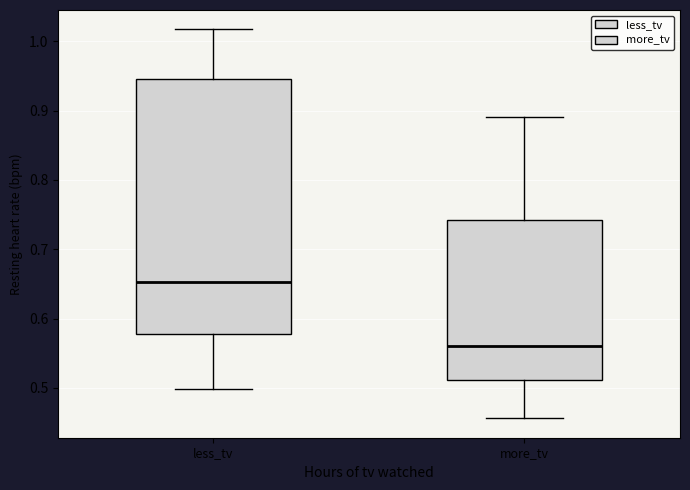

Which box is the tallest, from its lower edge to its upper edge?

less_tv